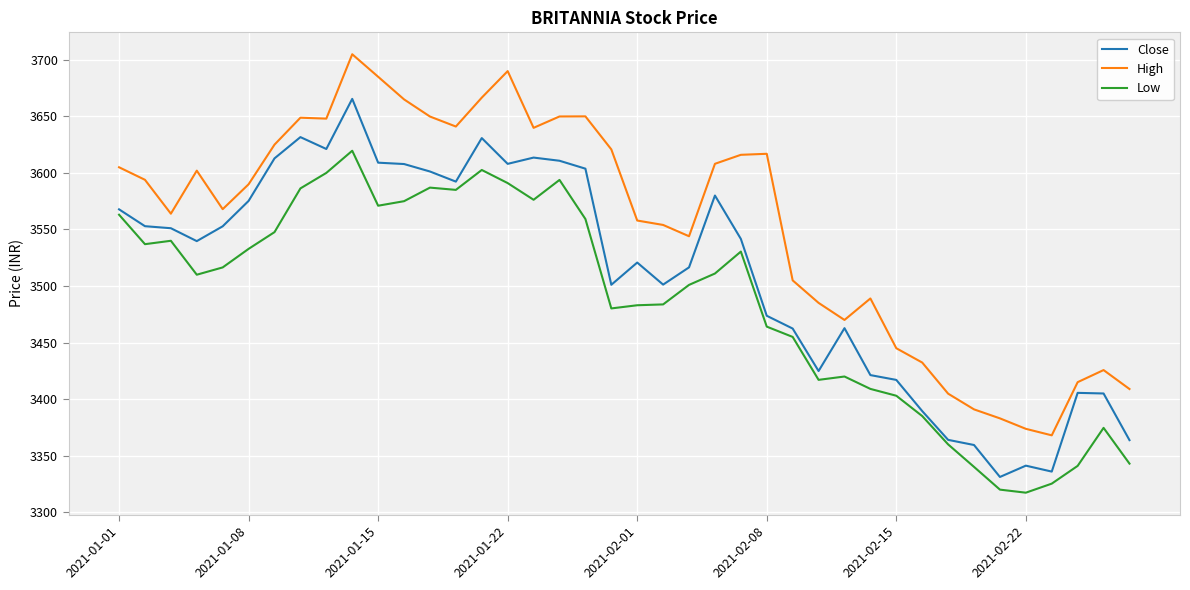

What is the smallest value displayed?

3317.3